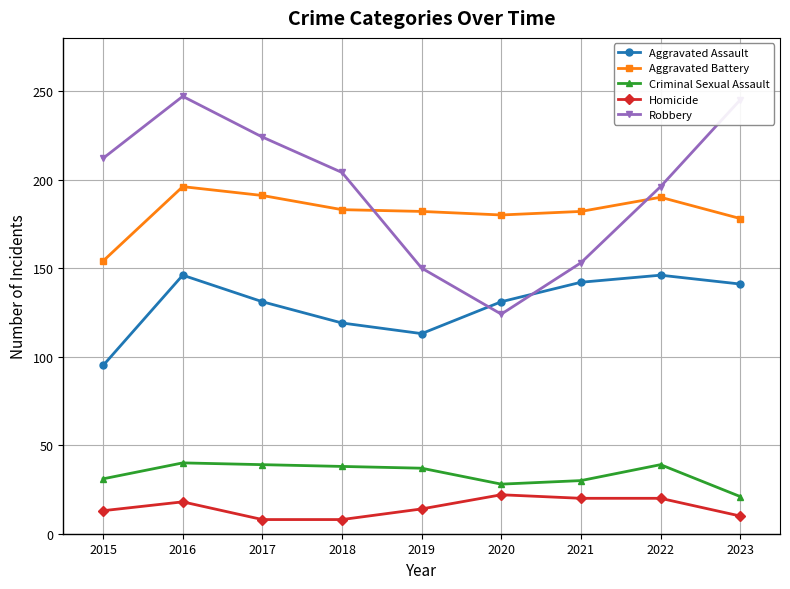

What is the spread (max minus min) of values at 2021?

162